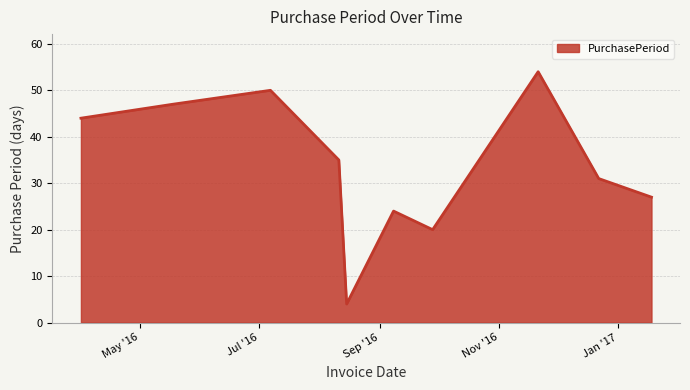

What is the greatest value displayed?

54